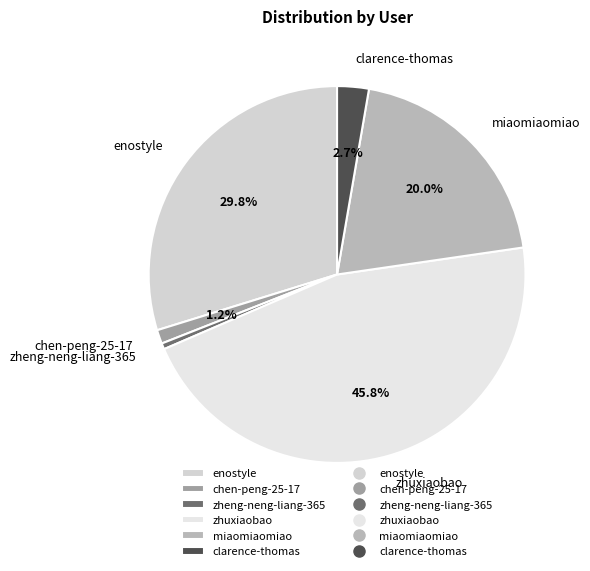

Does any single category account for the majority?

No